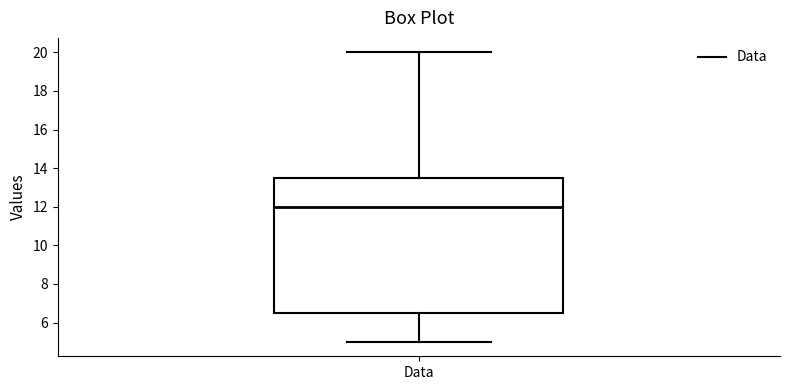

Read this box plot against the y-axis: the position of the median line, the range covered by the box, and the ends of both whiskers. The values are not printed on the chart, so give them approximately, as read against the axis.

median 12.0, box 6.6 to 13.6, whiskers 5.0 to 20.0